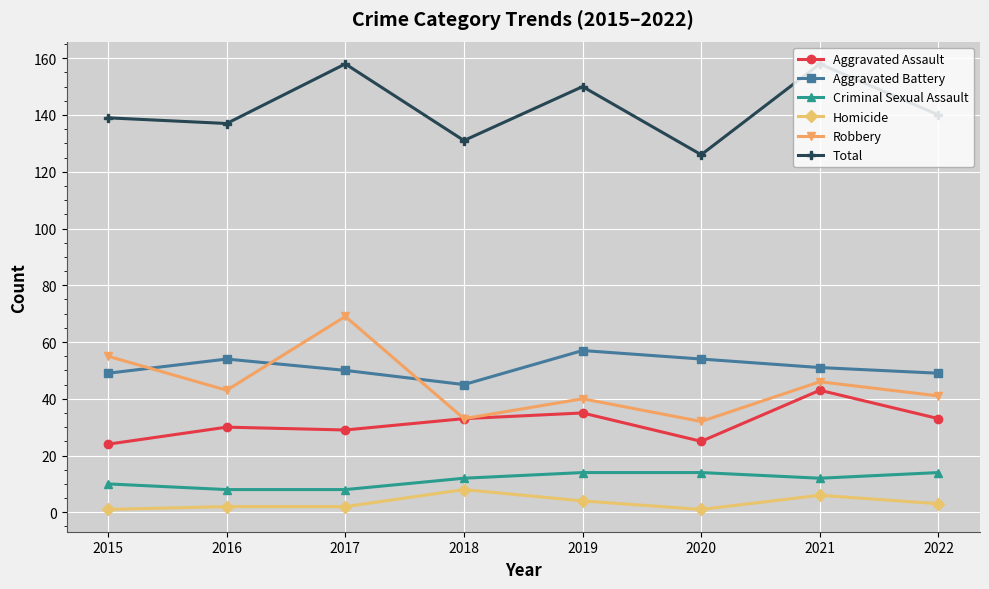

What is the maximum value shown in the chart?

158